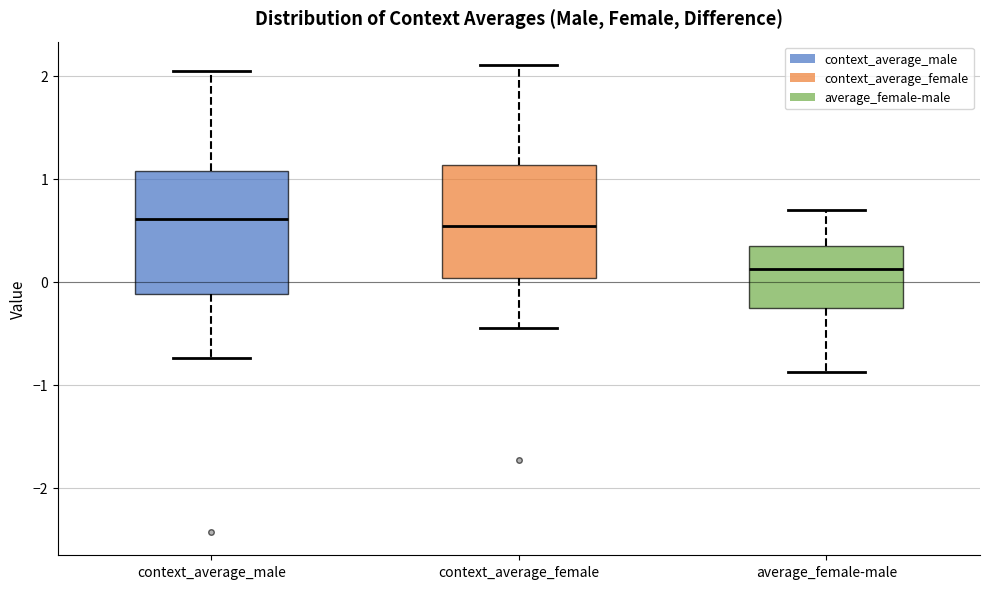

Which box is the tallest, from its lower edge to its upper edge?

context_average_male